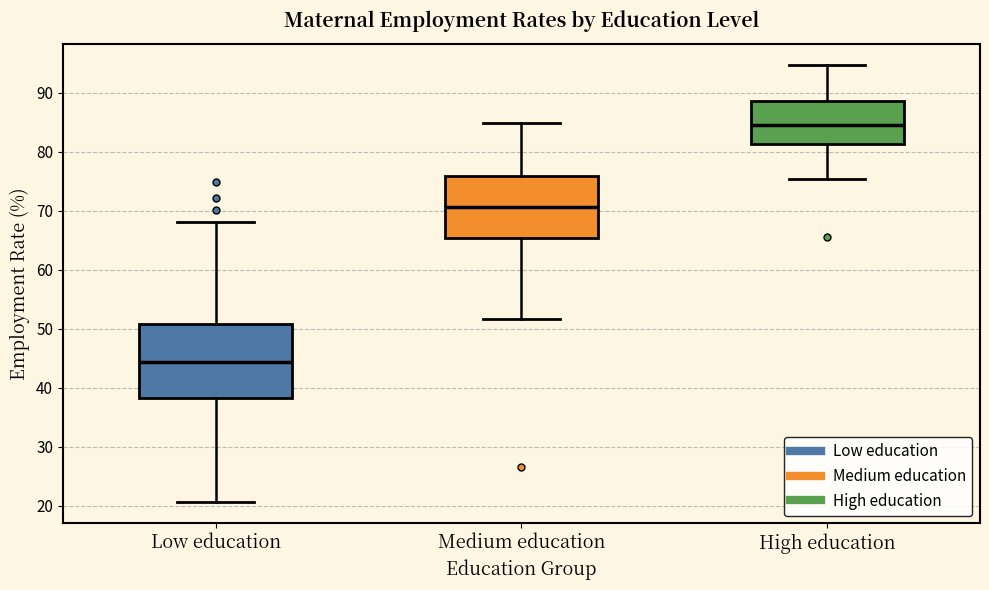

Reading left to right, transcribe this box plot: for each box, give where its median line is, the range the box spans, and where its two whiskers end, as read against the y-axis. The values are not printed on the chart, so give them approximately, as read against the axis.

Low education: median 44, box 38 to 51, whiskers 21 to 68
Medium education: median 71, box 65 to 76, whiskers 52 to 85
High education: median 85, box 81 to 89, whiskers 75 to 95